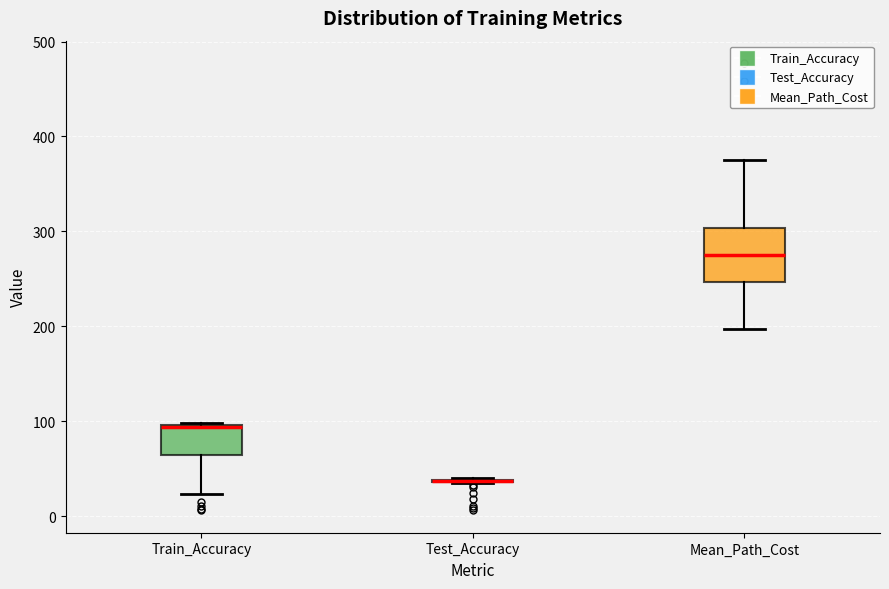

Where does the upper whisker of the box for Mean_Path_Cost end on the y-axis? The values are not printed on the chart, so give them approximately, as read against the axis.

380